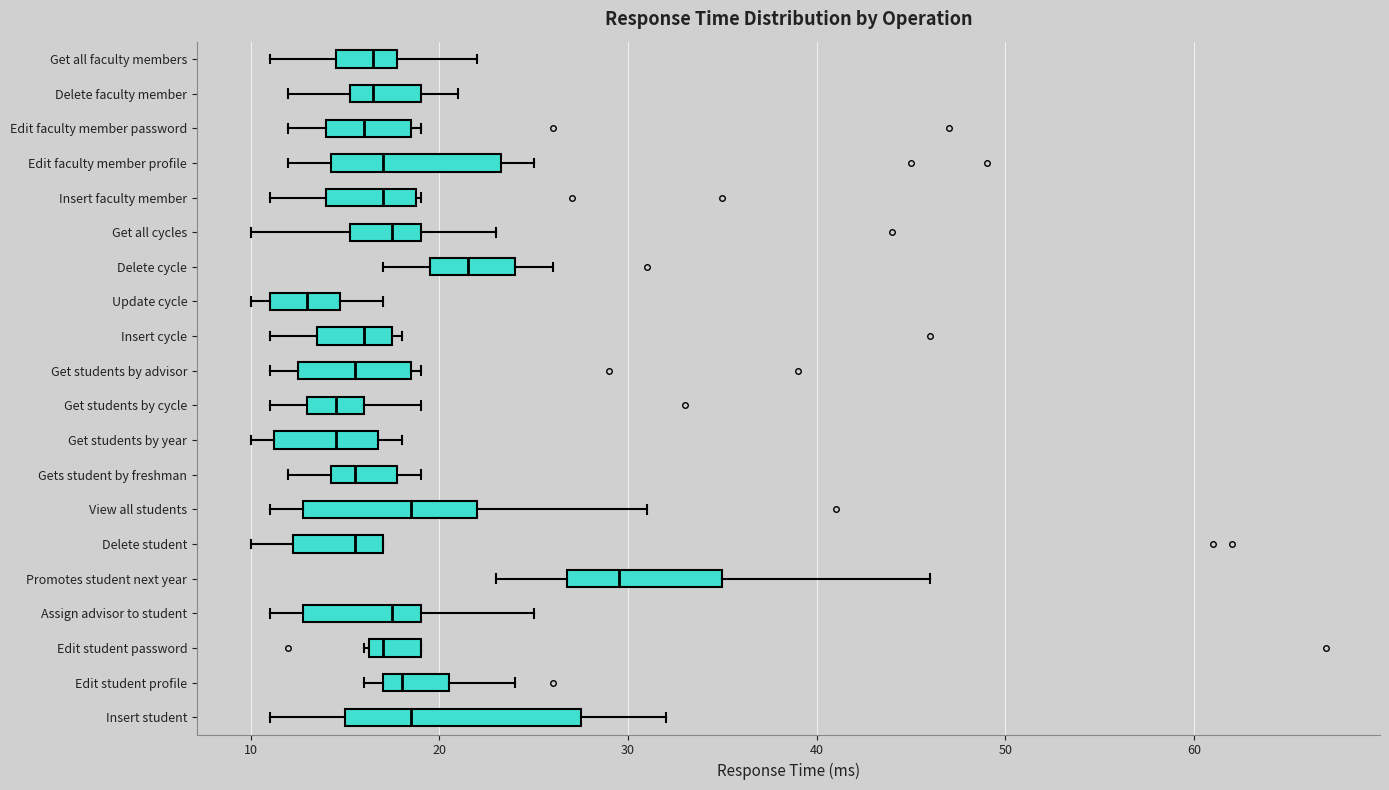

Reading bottom to top, read every box against the x-axis: the position of its median line, the range the box covers, and the ends of its whiskers. The values are not printed on the chart, so give them approximately, as read against the axis.

Insert student: median 19, box 15 to 28, whiskers 11 to 32
Edit student profile: median 18, box 17 to 21, whiskers 16 to 24
Edit student password: median 17, box 16 to 19, whiskers 16 to 19
Assign advisor to student: median 18, box 13 to 19, whiskers 11 to 25
Promotes student next year: median 30, box 27 to 35, whiskers 23 to 46
Delete student: median 16, box 12 to 17, whiskers 10 to 17
View all students: median 19, box 13 to 22, whiskers 11 to 31
Gets student by freshman: median 16, box 14 to 18, whiskers 12 to 19
Get students by year: median 15, box 11 to 17, whiskers 10 to 18
Get students by cycle: median 15, box 13 to 16, whiskers 11 to 19
Get students by advisor: median 16, box 13 to 19, whiskers 11 to 19 (just right of the box's right edge)
Insert cycle: median 16, box 14 to 18, whiskers 11 to 18 (just right of the box's right edge)
Update cycle: median 13, box 11 to 15, whiskers 10 to 17
Delete cycle: median 22, box 20 to 24, whiskers 17 to 26
Get all cycles: median 18, box 15 to 19, whiskers 10 to 23
Insert faculty member: median 17, box 14 to 19, whiskers 11 to 19
Edit faculty member profile: median 17, box 14 to 23, whiskers 12 to 25
Edit faculty member password: median 16, box 14 to 19, whiskers 12 to 19 (just right of the box's right edge)
Delete faculty member: median 17, box 15 to 19, whiskers 12 to 21
Get all faculty members: median 17, box 15 to 18, whiskers 11 to 22